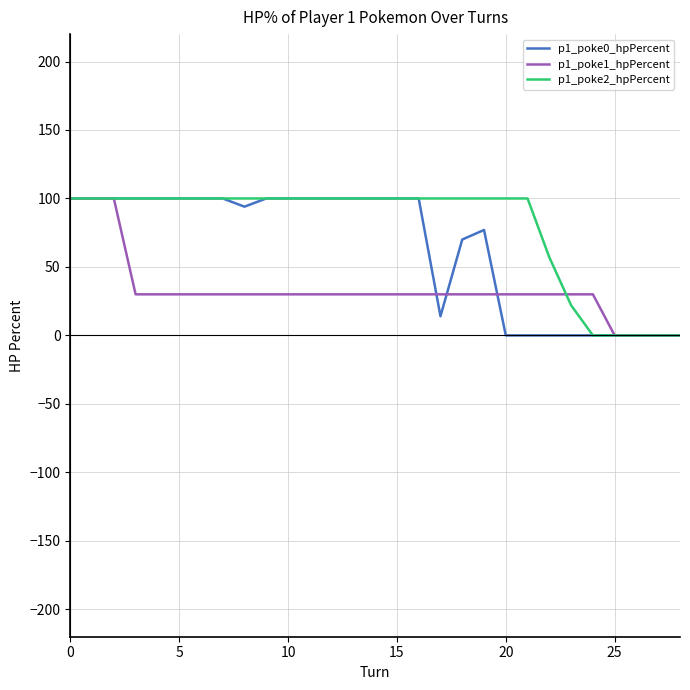

How many series are shown in this chart?

3